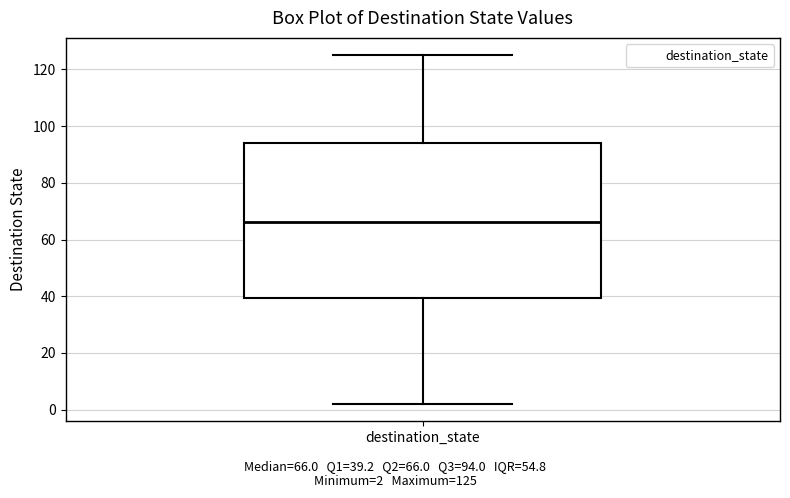

Read this box plot against the y-axis: the position of the median line, the range covered by the box, and the ends of both whiskers. The values are not printed on the chart, so give them approximately, as read against the axis.

median 66, box 40 to 94, whiskers 2 to 126